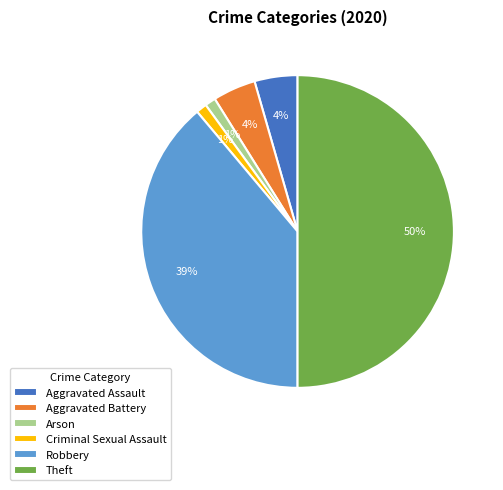

Approximately how many times larger is the value at Aggravated Battery compared to Aggravated Assault?

1.0